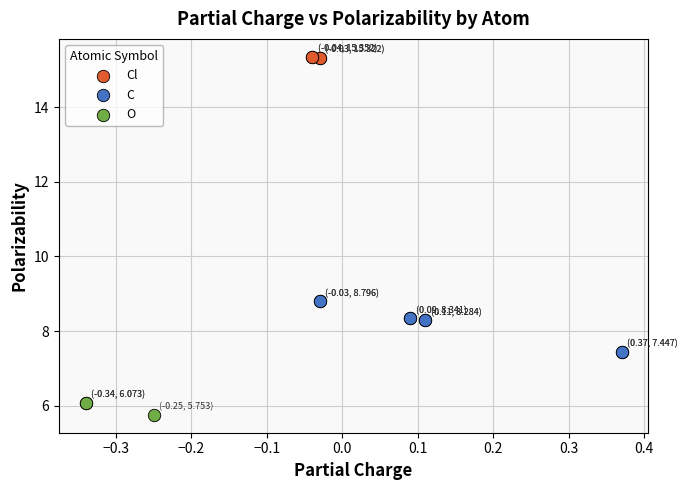

Which series has the widest spread of Y values?

C